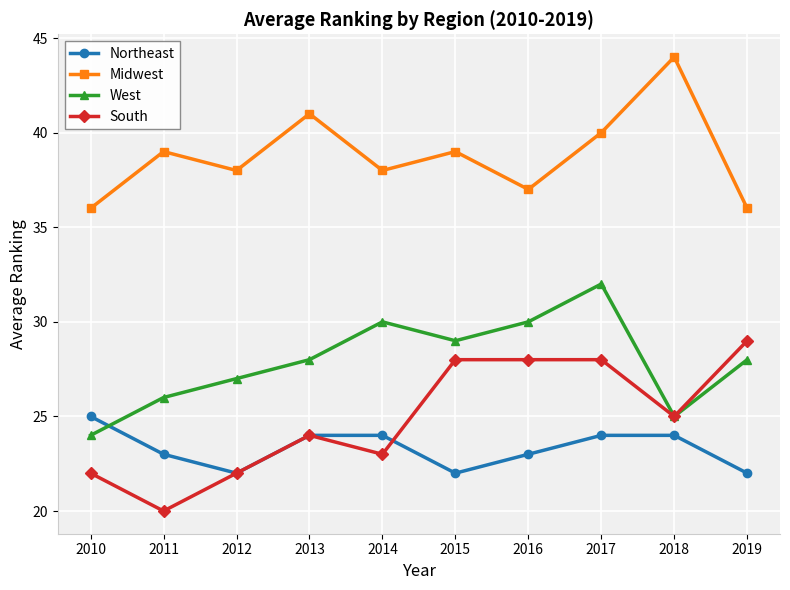

What is the spread (max minus min) of values at 2010?

14